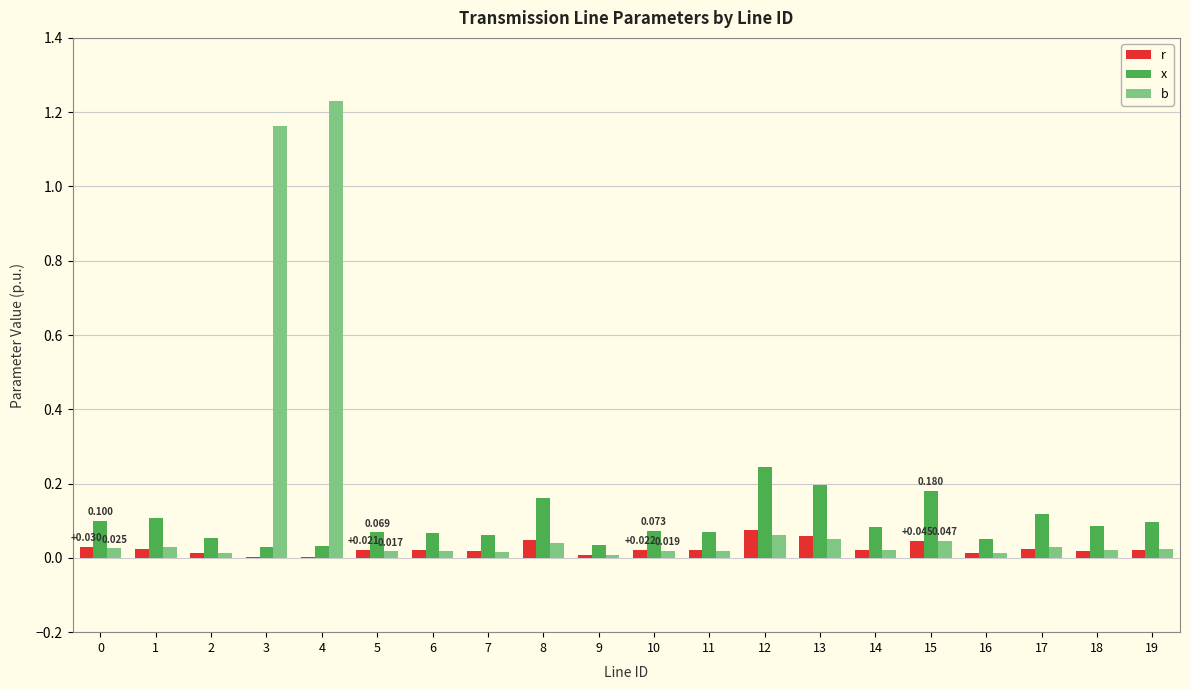

Is the value of r at 11 greater than the value of b at 3?

No